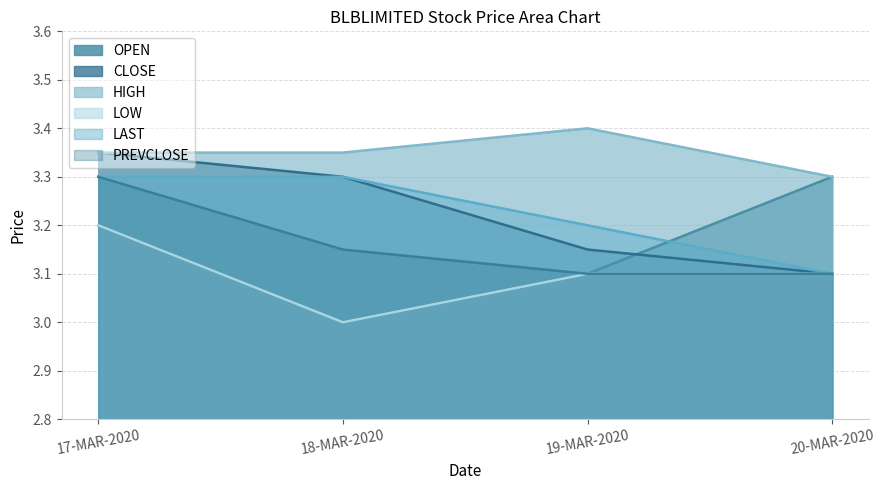

What is the spread (max minus min) of values at 18-MAR-2020?

0.4